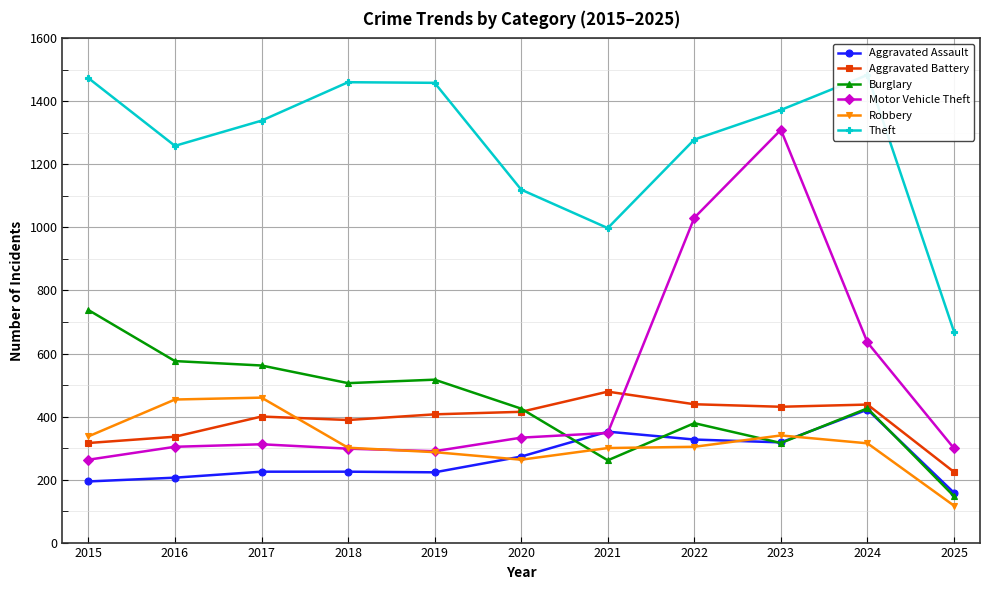

At which label is Burglary closest to 442?

2024